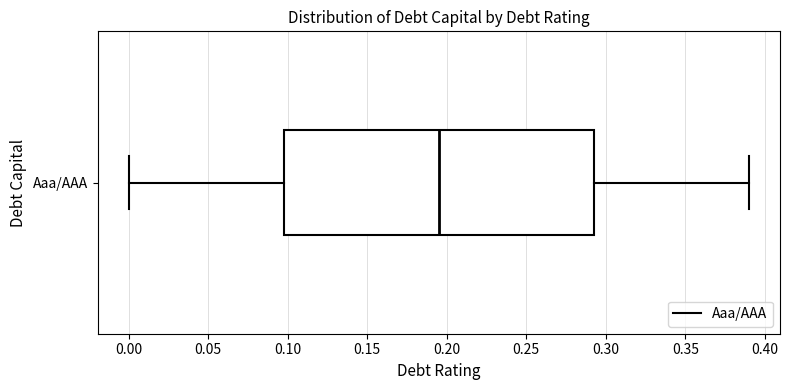

Where does the right whisker of the box for Aaa/AAA end on the x-axis? The values are not printed on the chart, so give them approximately, as read against the axis.

0.390